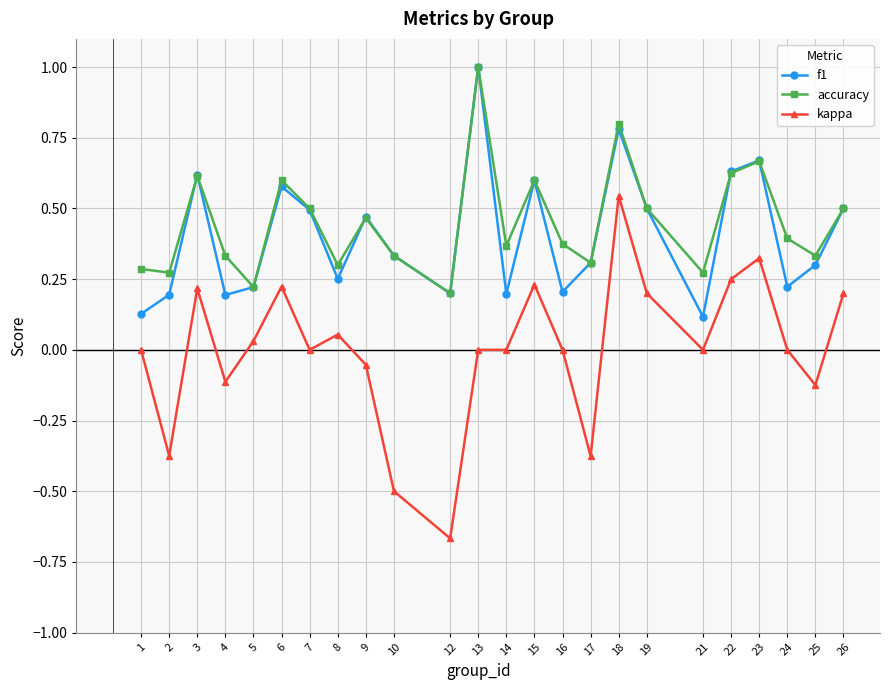

The value of accuracy at 5 is 0.1. True or false?

False